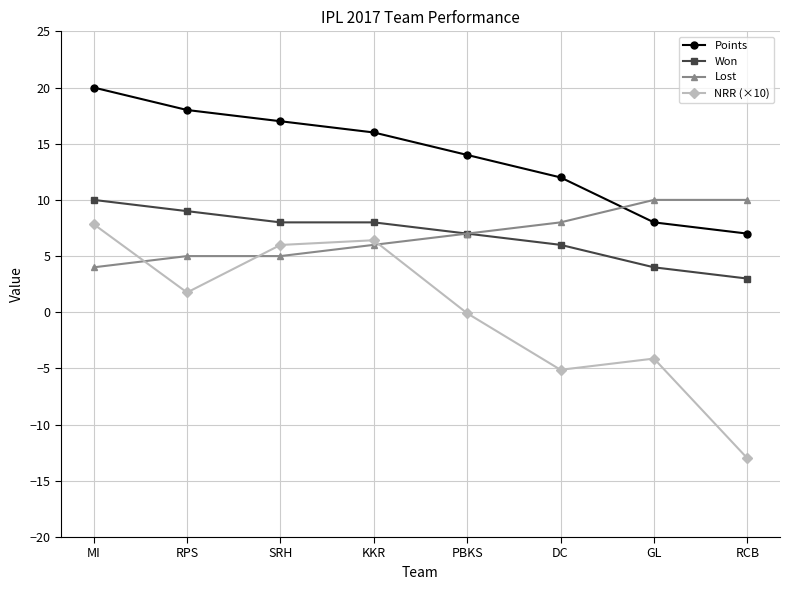

What is the label of the 4th point from the left?

KKR